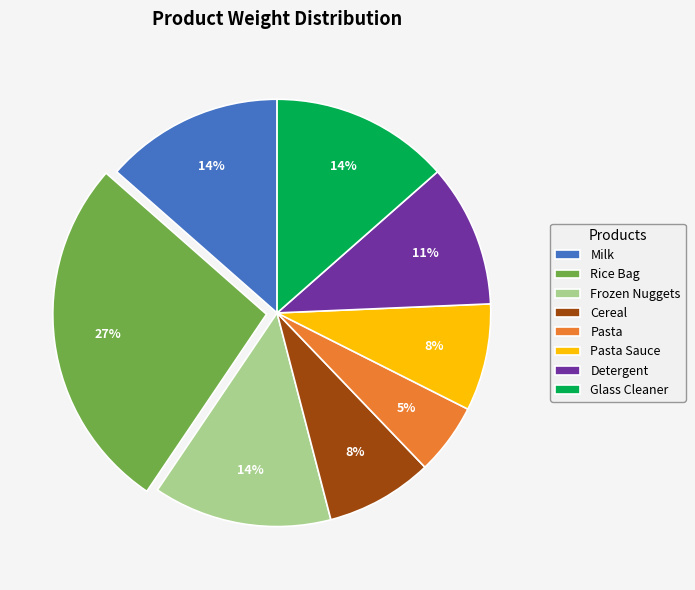

How many slices are in this pie chart?

8